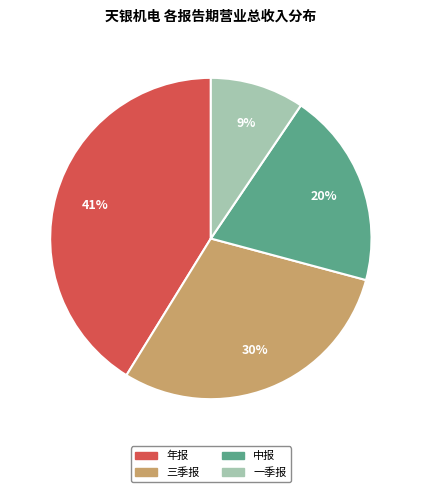

Is the sum of 三季报 and 一季报 greater than half?

No